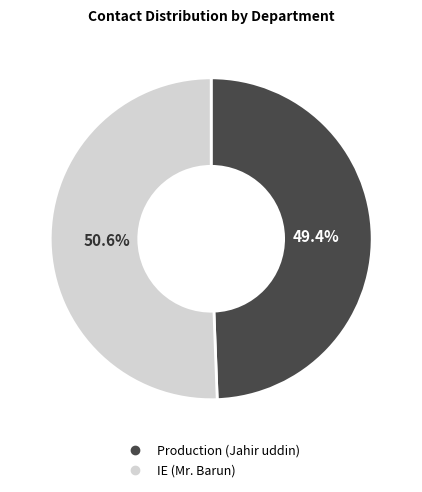

How many slices are in this pie chart?

2